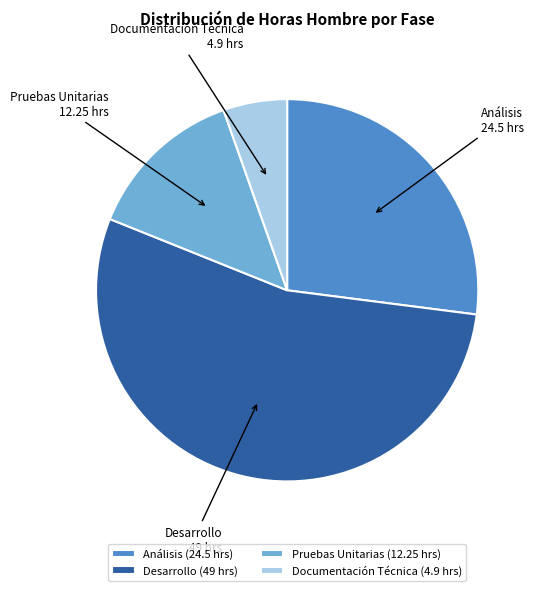

How many slices are in this pie chart?

4